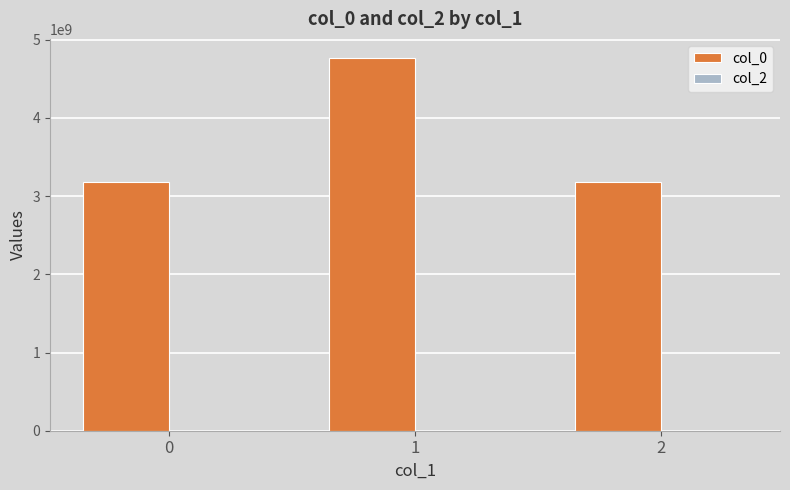

Is it true that the value at 2 is 3174528061?

True